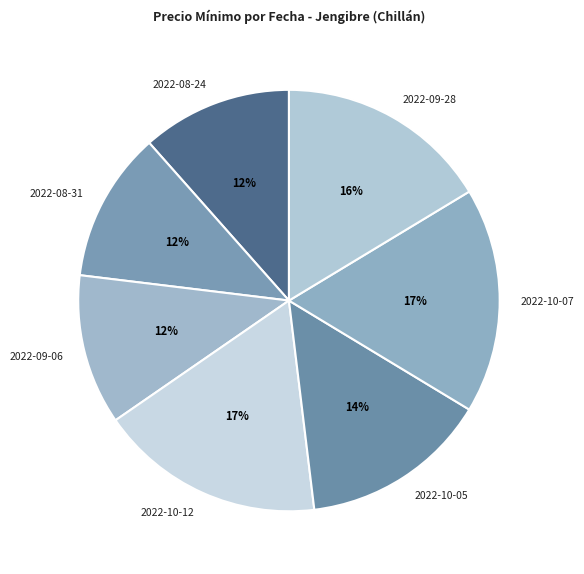

How many slices are in this pie chart?

7